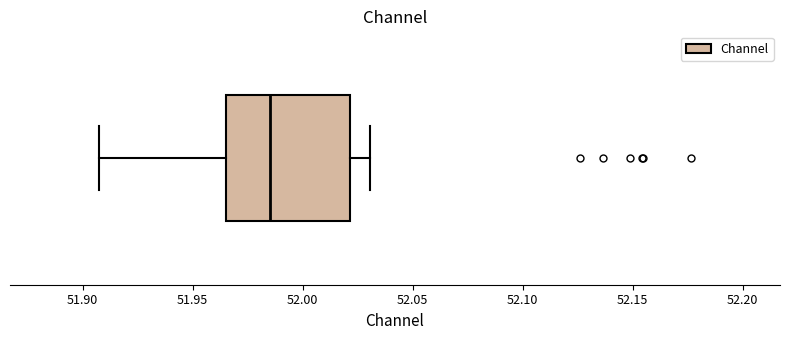

Transcribe this box plot: give where the median line is, the range the box spans, and where the two whiskers end, as read against the x-axis. The values are not printed on the chart, so give them approximately, as read against the axis.

median 51.985, box 51.965 to 52.020, whiskers 51.905 to 52.030